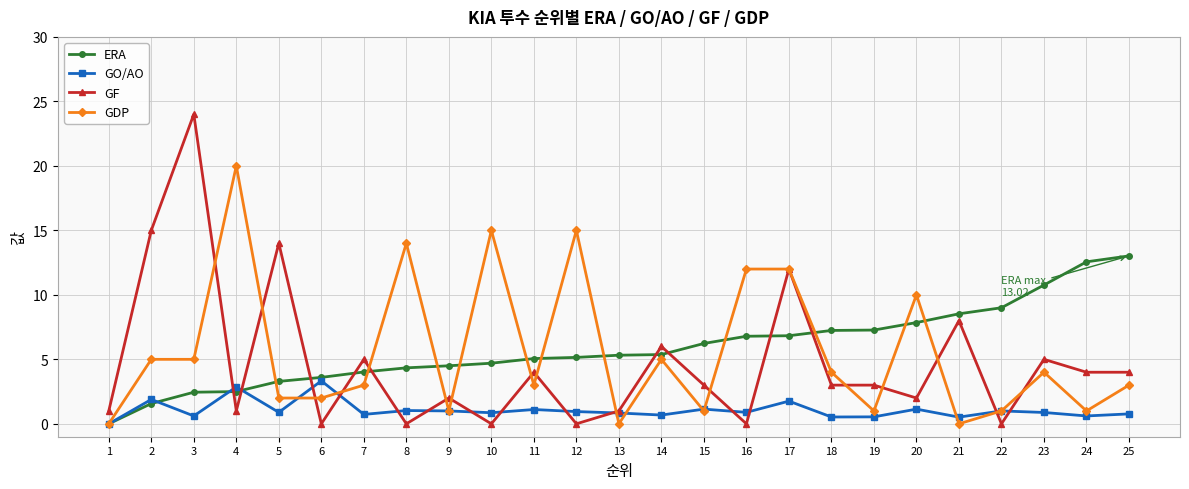

What is the total value across all series at 20?

21.0